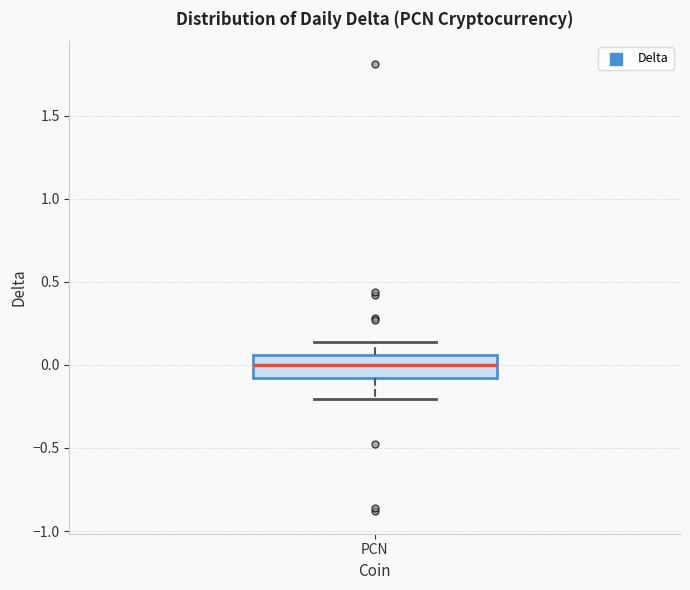

Read this box plot against the y-axis: the position of the median line, the range covered by the box, and the ends of both whiskers. The values are not printed on the chart, so give them approximately, as read against the axis.

median 0.00, box -0.10 to 0.05, whiskers -0.20 to 0.15